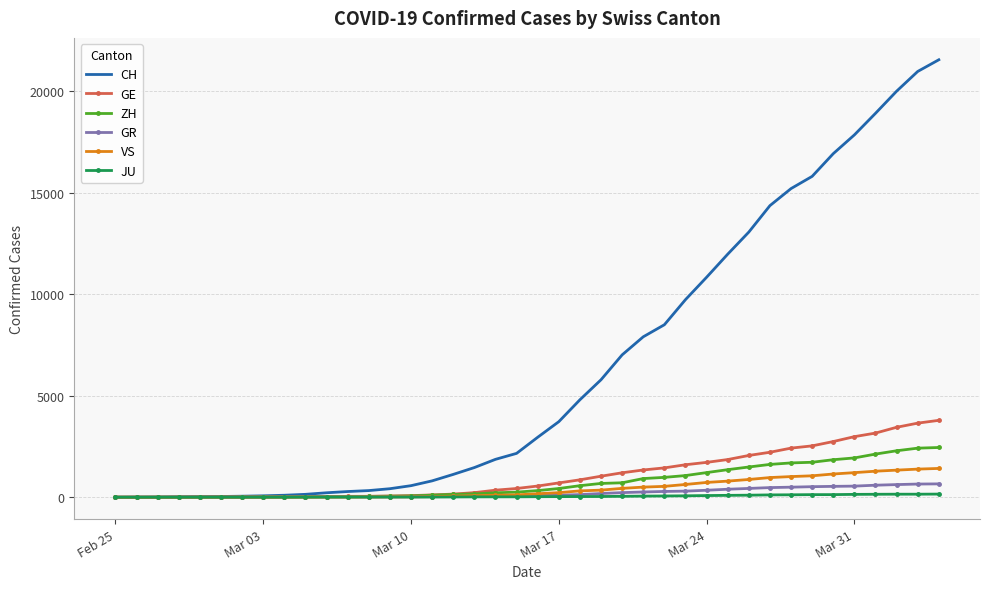

What is the greatest value displayed?

21554